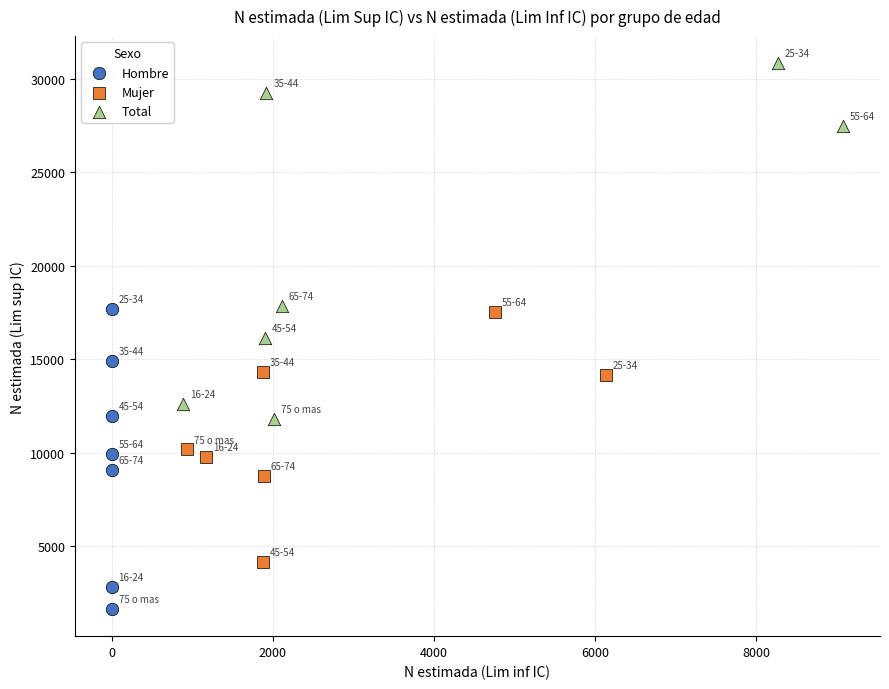

Which series contains the lowest Y value?

Hombre